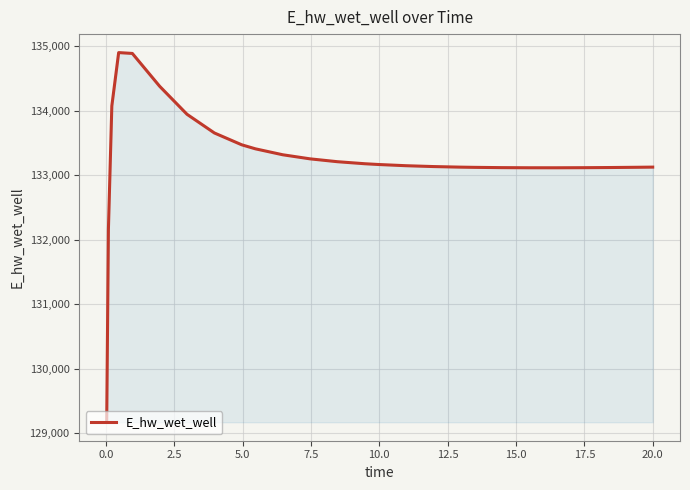

What is the maximum value shown in the chart?

134902.3